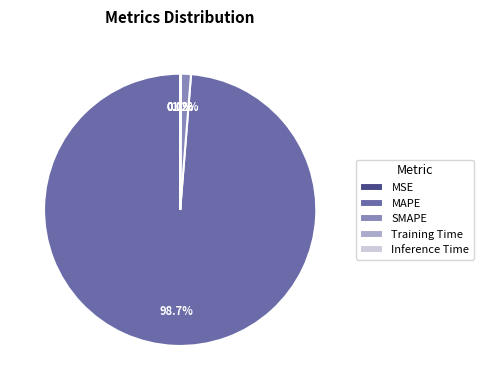

How much of the chart is everything except SMAPE?

98.8%